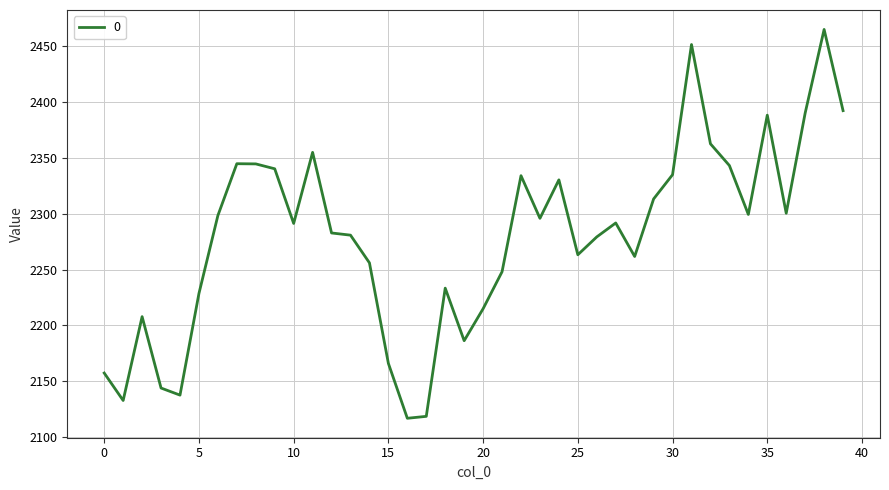

What is the minimum value shown in the chart?

2116.8